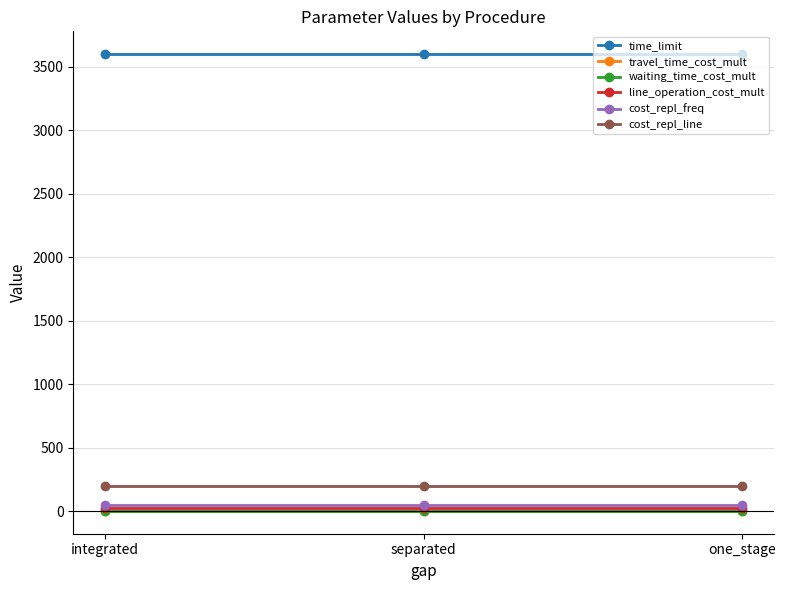

What is the sum of all time_limit values?

10800